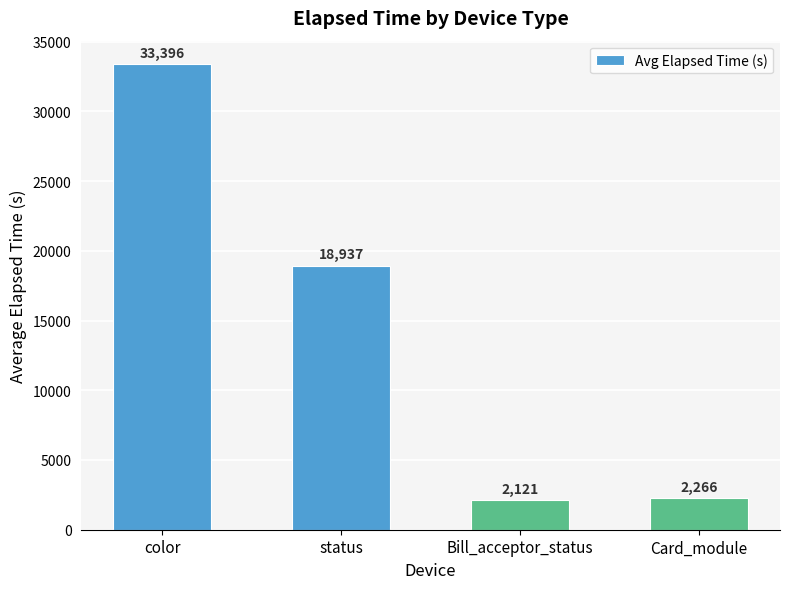

Is it true that the value at status is 18937.0?

True